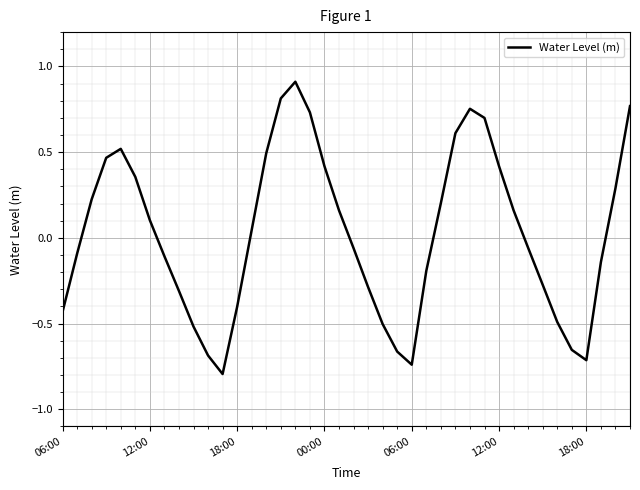

What is the difference between the maximum and minimum values?

1.7